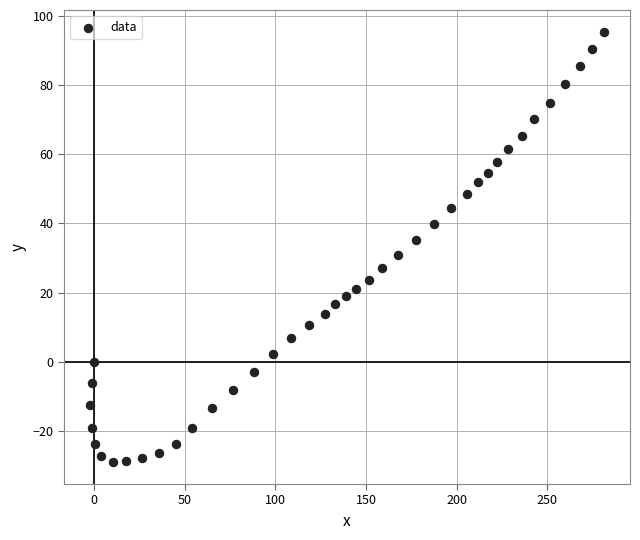

What is the range of X values (max minus min)?

283.9